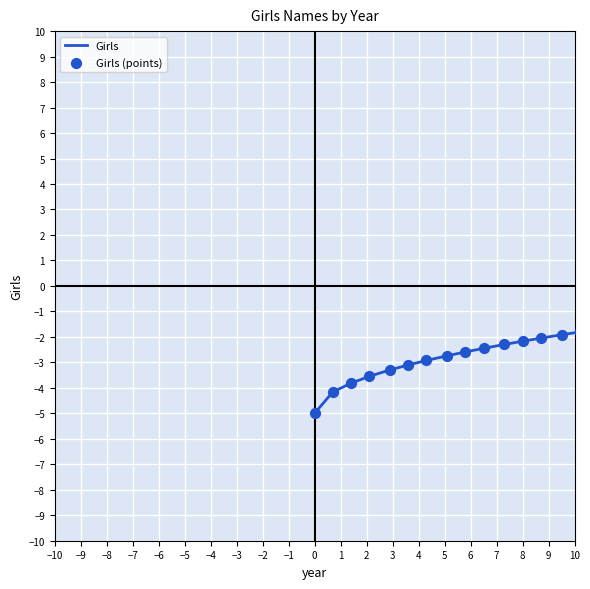

What is the difference between the maximum and minimum values?

3.7